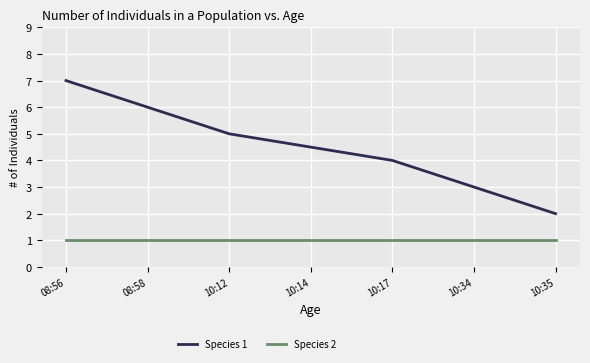

Reading left to right, what are all the values shown in this chart?

Species 1: 7.0	6.0	5.0	4.5	4.0	3.0	2.0
Species 2: 1.0	1.0	1.0	1.0	1.0	1.0	1.0